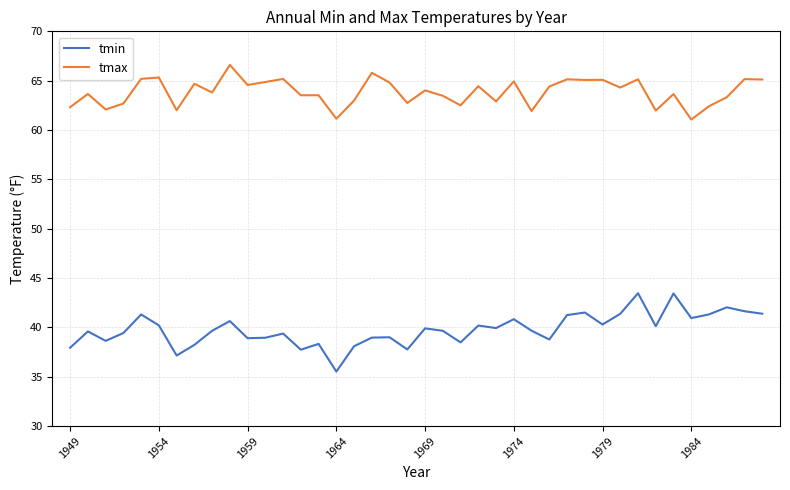

True or false: tmin and tmax intersect in this chart.

False